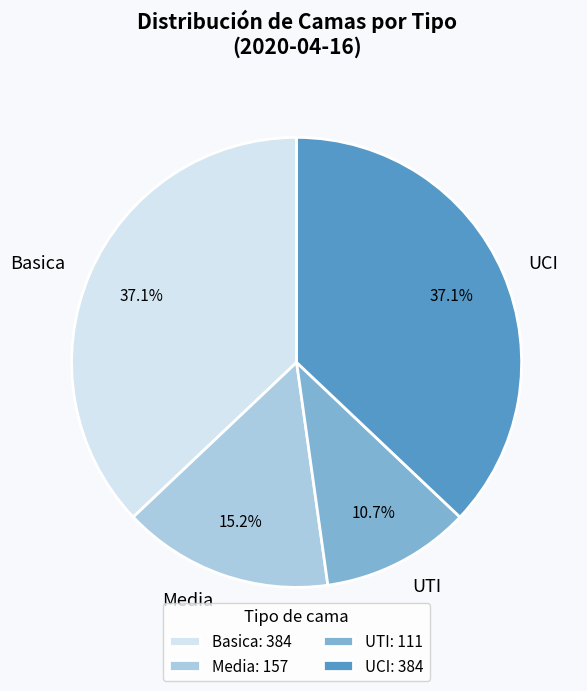

Approximately how many times larger is the value at Basica compared to Media?

2.4